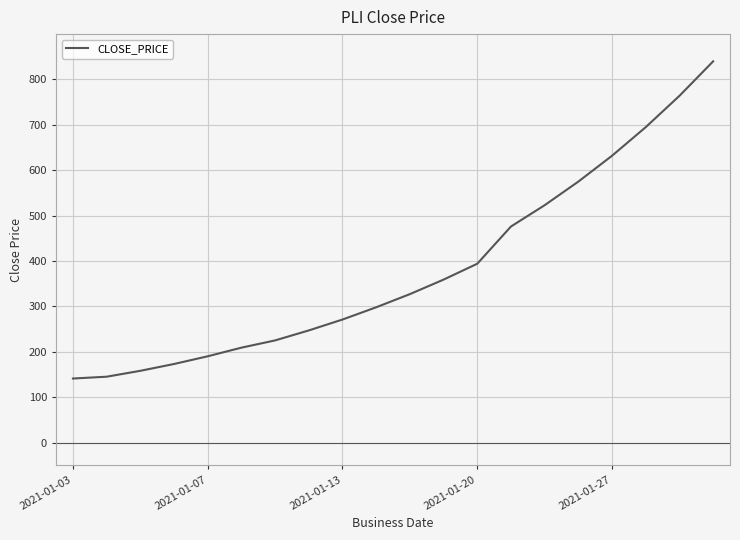

Does the chart have visible grid lines?

Yes